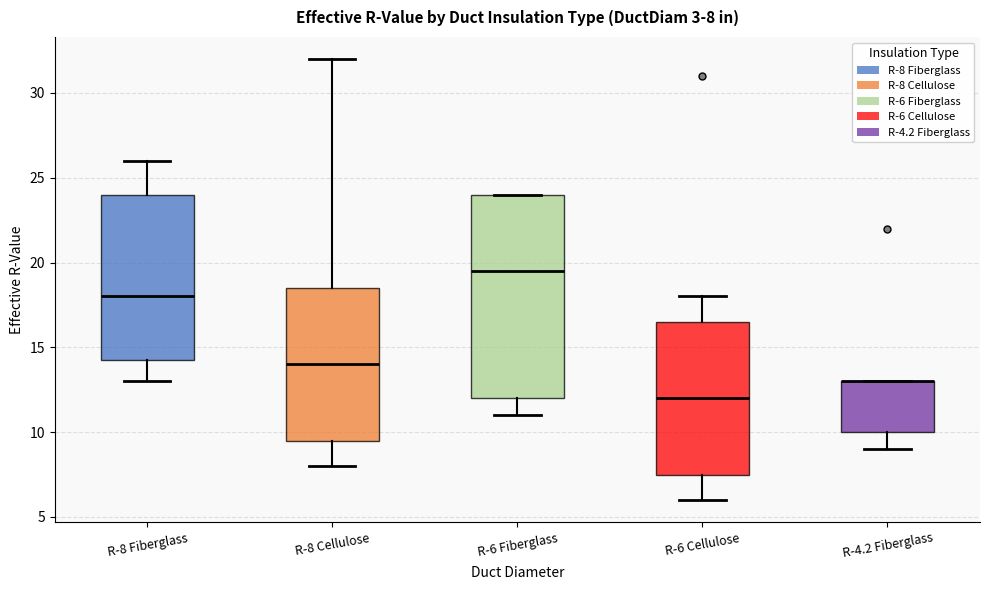

Comparing the boxes themselves (not the whiskers), which one is the tallest?

R-6 Fiberglass